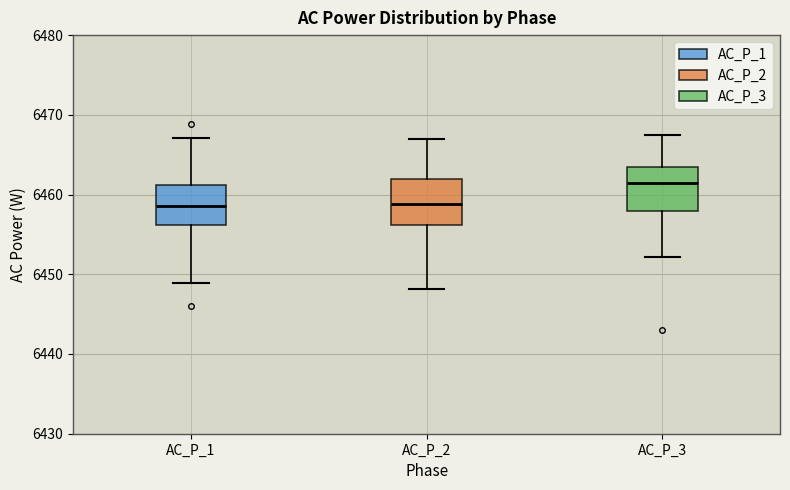

Reading left to right, transcribe this box plot: for each box, give where its median line is, the range the box spans, and where its two whiskers end, as read against the y-axis. The values are not printed on the chart, so give them approximately, as read against the axis.

AC_P_1: median 6459, box 6456 to 6461, whiskers 6449 to 6467
AC_P_2: median 6459, box 6456 to 6462, whiskers 6448 to 6467
AC_P_3: median 6461, box 6458 to 6463, whiskers 6452 to 6467